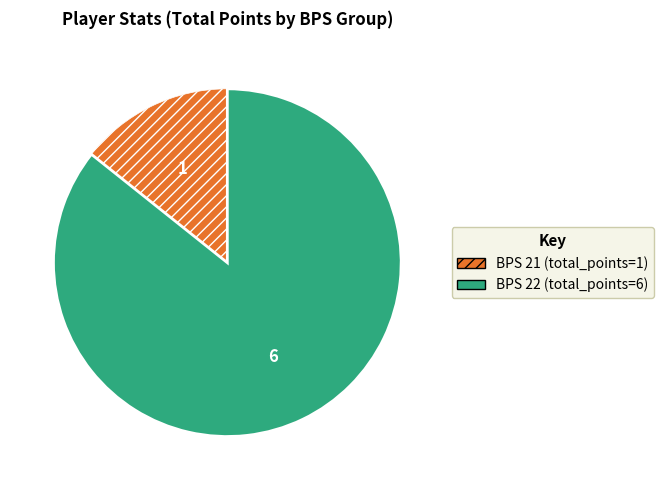

Does any single category account for the majority?

Yes